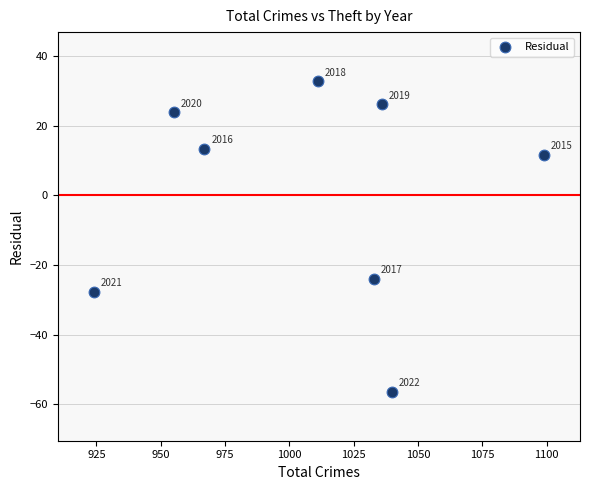

What Y value in the scatter plot is closest to -11?

-24.0